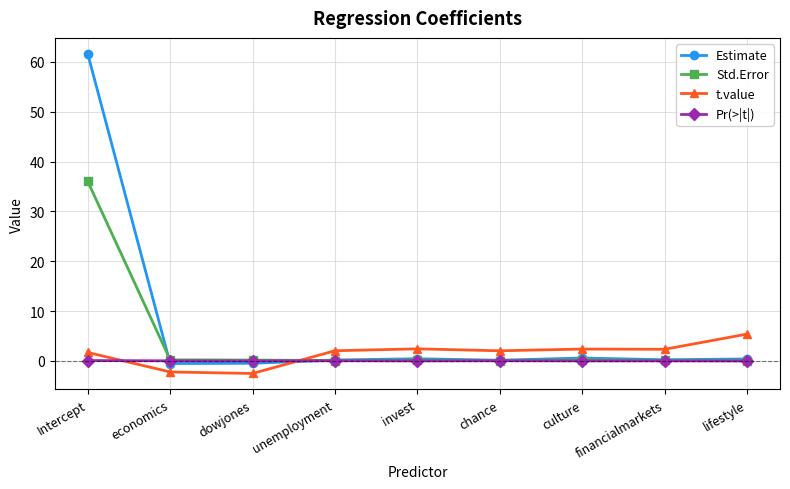

The t.value series shows -2.5 at dowjones. True or false?

True